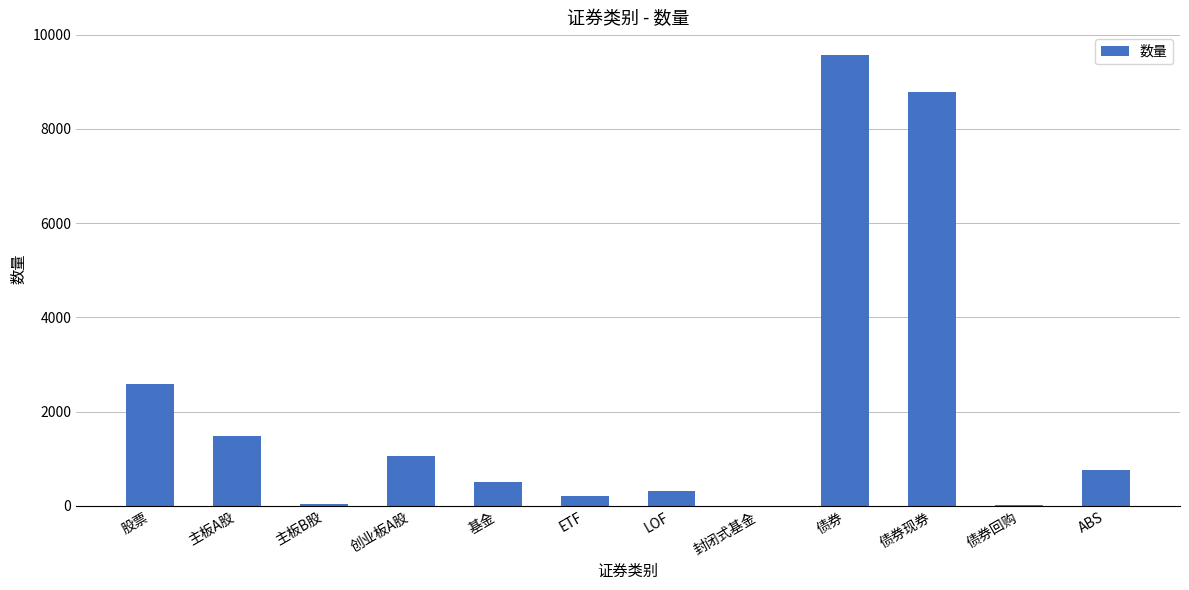

The value at 主板A股 is 2324. True or false?

False